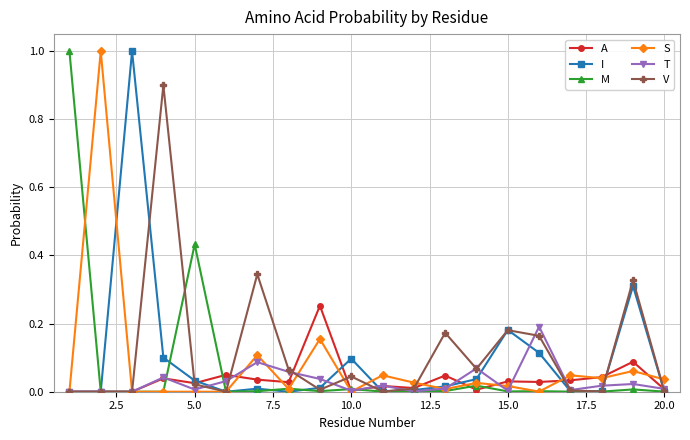

True or false: S has more than 1 interior local peaks.

True